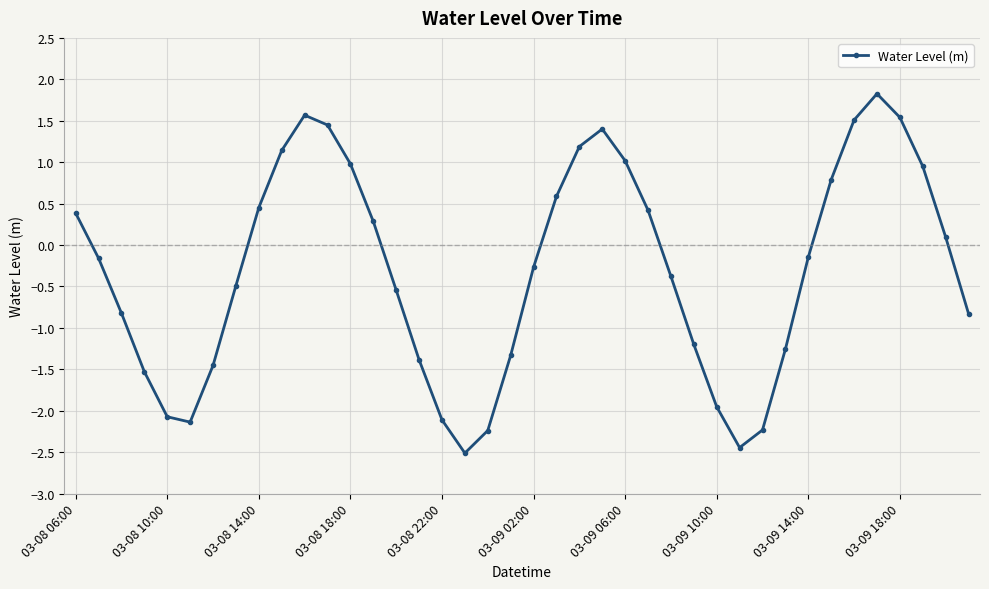

What is the difference between the maximum and minimum values?

4.3